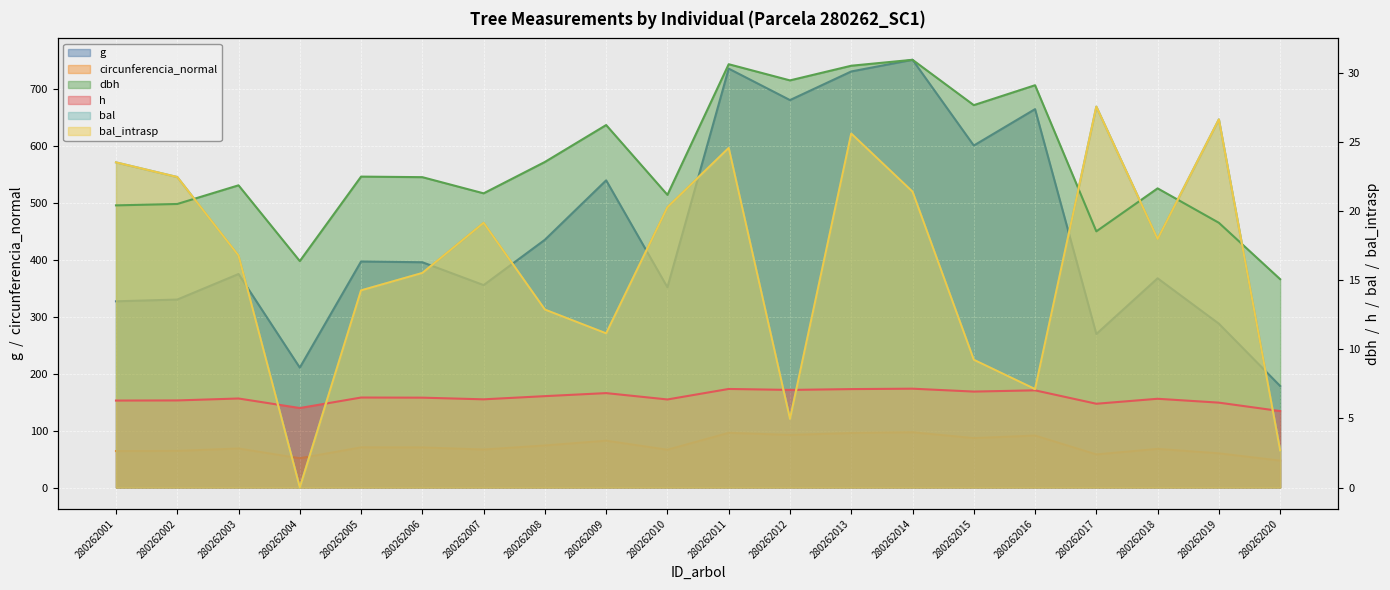

How many interior local peaks does the bal series have?

5